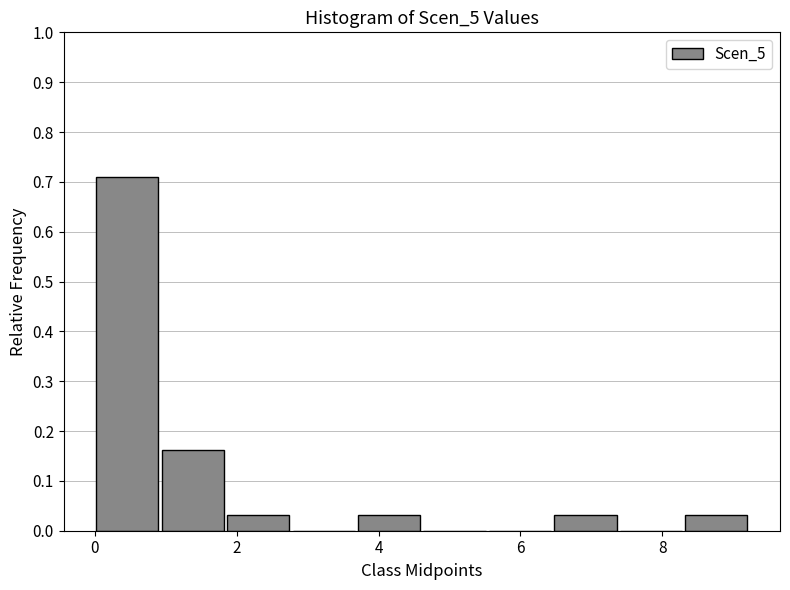

Reading left to right, list every bar in this chart as the range it spans on the x-axis followed by its height. Neither the bar edges nor the heights are printed on the chart, so give them approximately, as read against the axes.

0.0 to 1.0: 0.71
1.0 to 1.8: 0.16
1.8 to 2.8: 0.03
2.8 to 3.6: 0
3.6 to 4.6: 0.03
4.6 to 5.6: 0
5.6 to 6.4: 0
6.4 to 7.4: 0.03
7.4 to 8.2: 0
8.2 to 9.2: 0.03